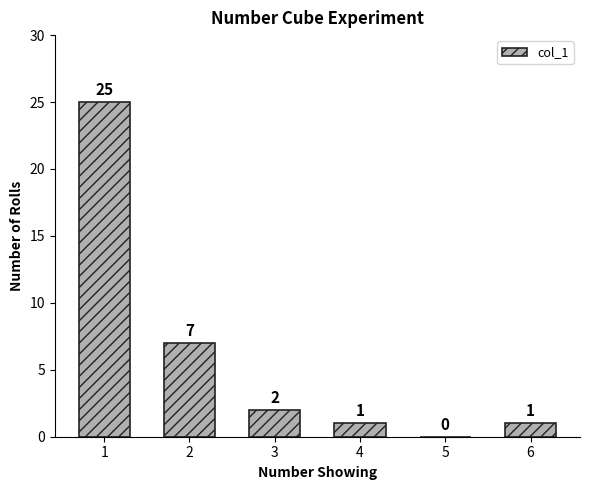

Reading left to right, extract all data points from this chart.

1=25	2=7	3=2	4=1	5=0	6=1